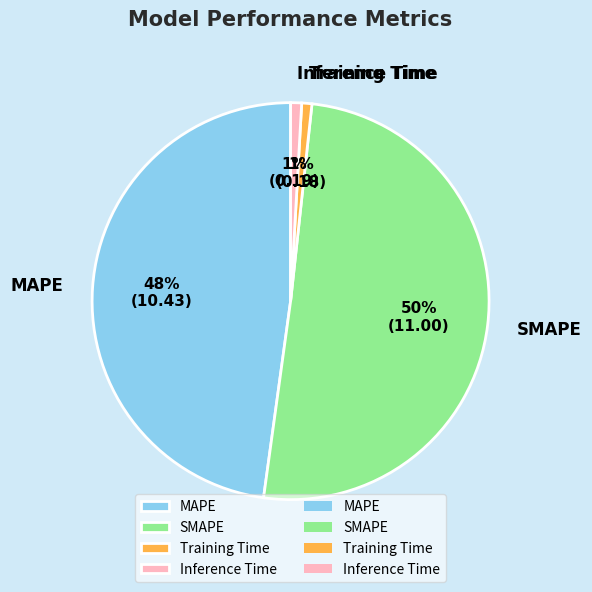

What is the majority slice?

SMAPE